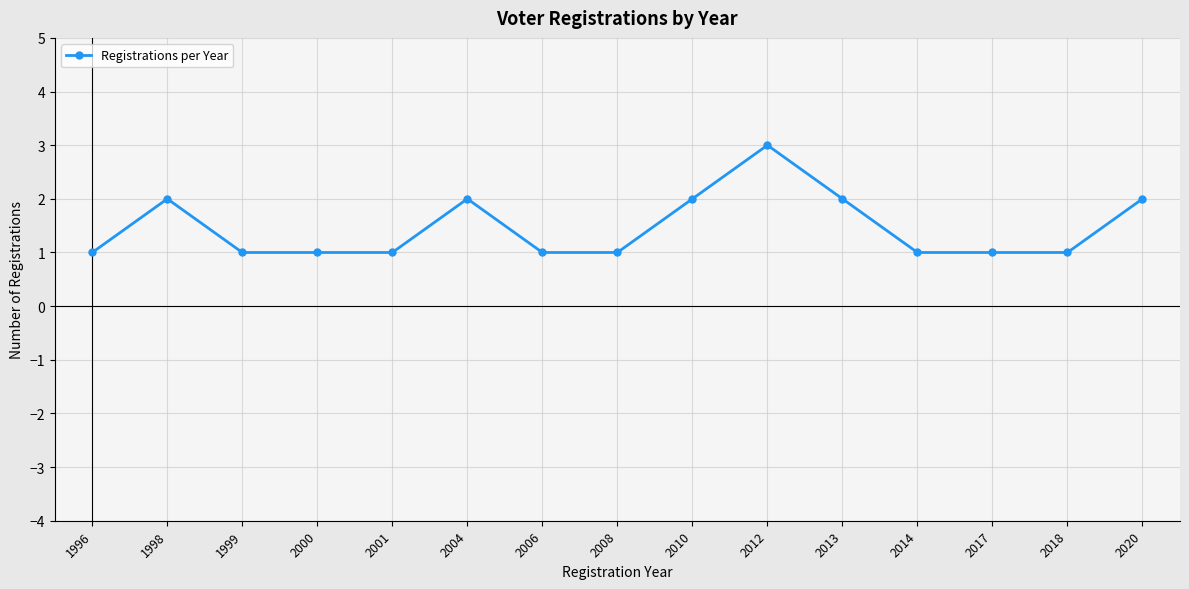

Count the number of data series in this chart.

1